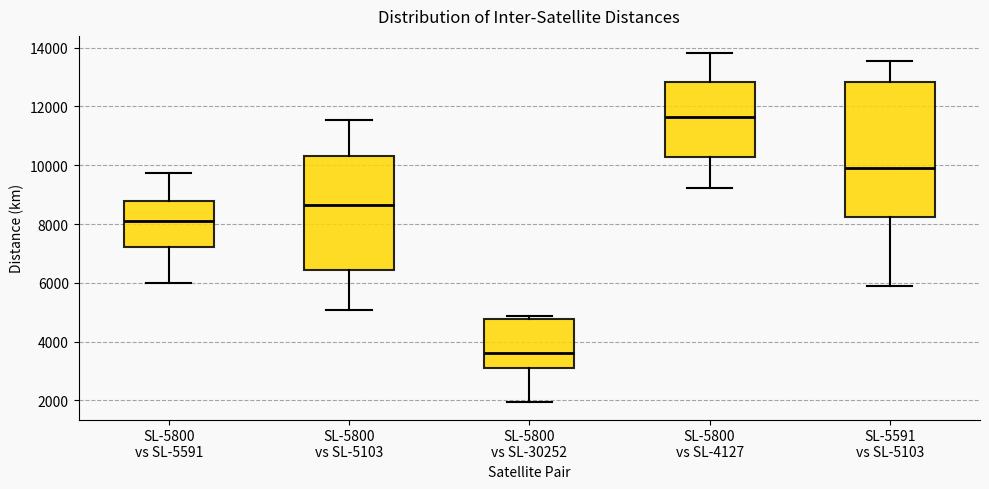

Which box's median line is the lowest?

SL-5800 vs SL-30252